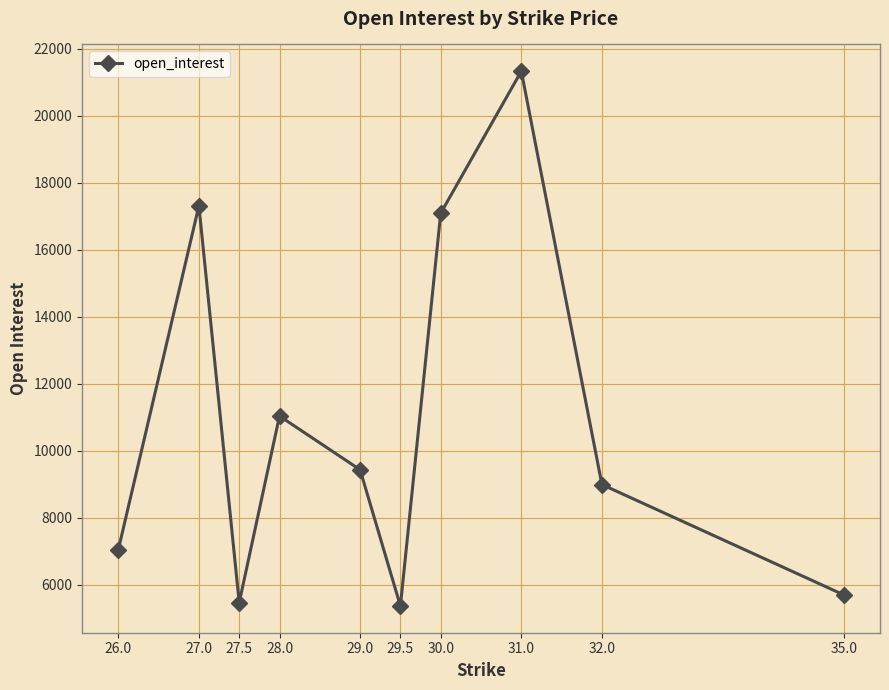

True or false: the data shows 8994 at 32.0.

True